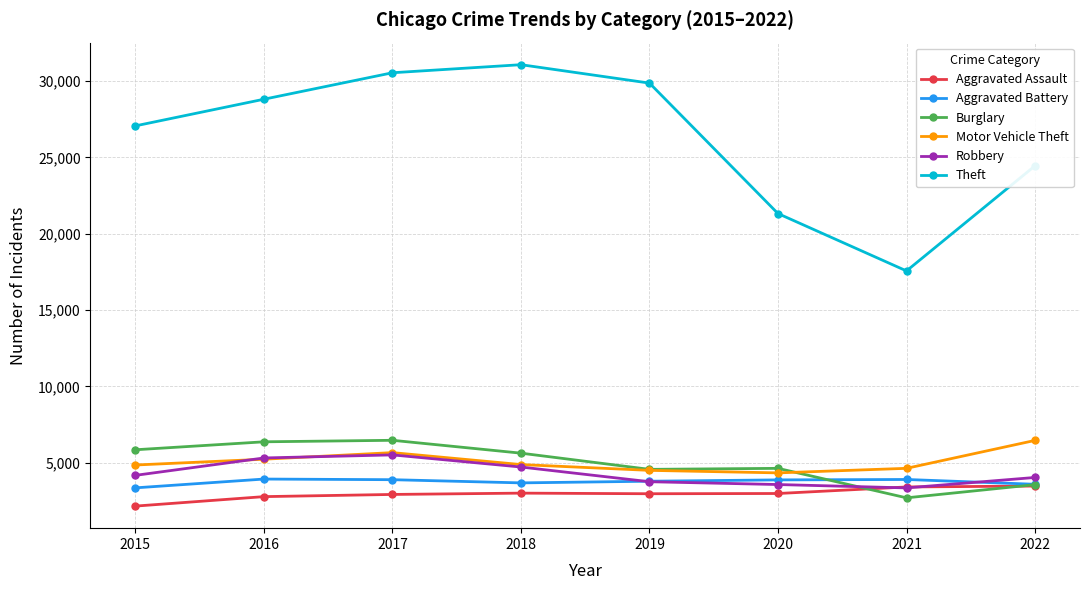

How many categories are shown in the chart?

8